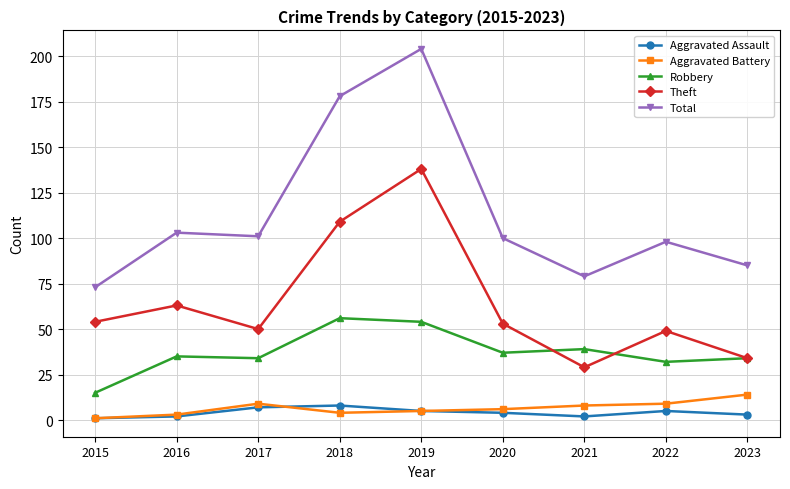

True or false: Theft and Robbery cross at least once.

True